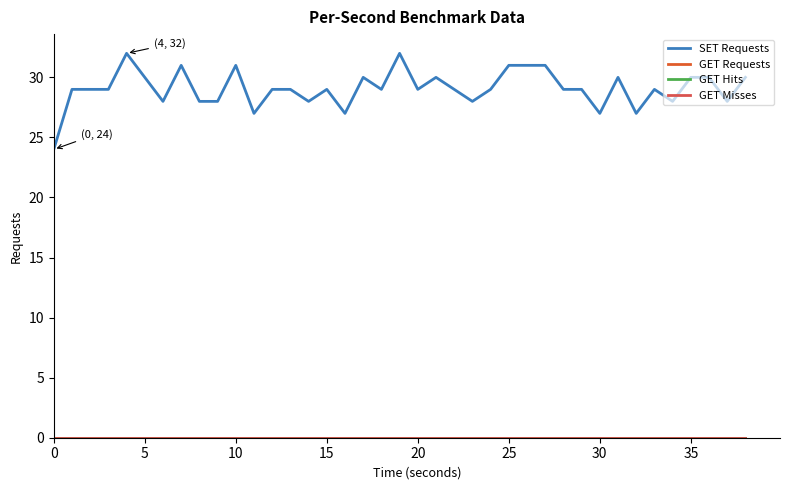

Does the chart display data point markers on the line(s)?

No